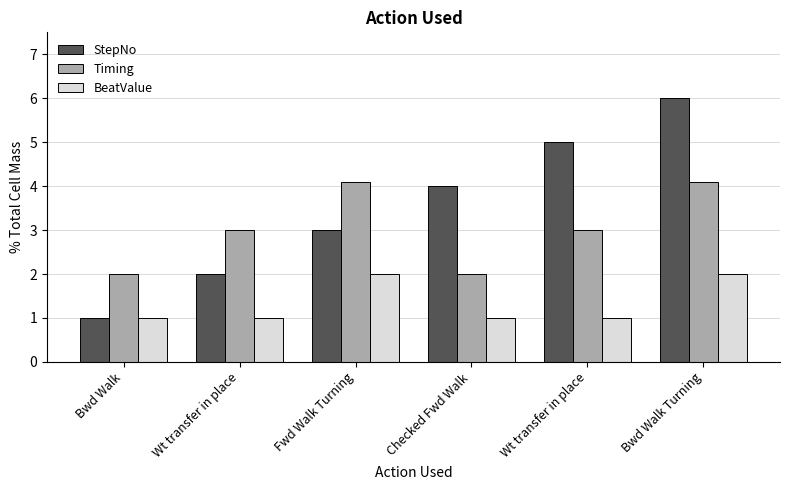

How many categories are shown in the chart?

6